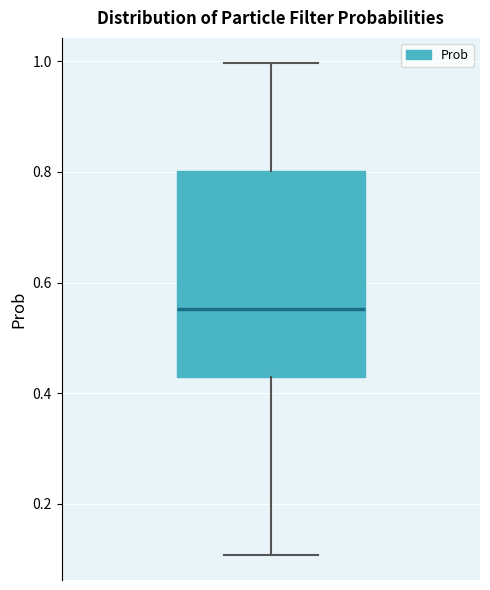

Where does the lower whisker of the box end on the y-axis? The values are not printed on the chart, so give them approximately, as read against the axis.

0.10